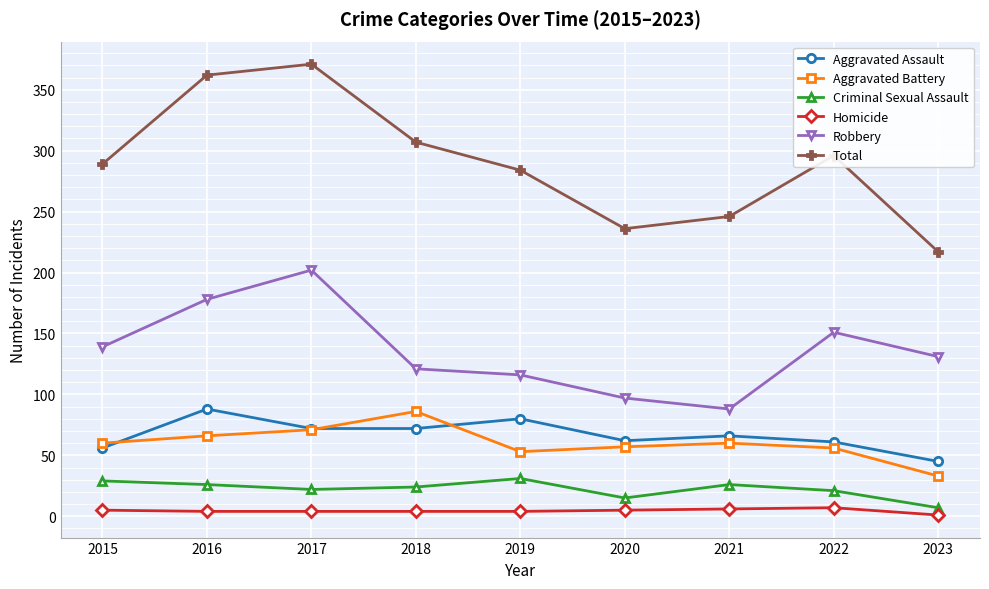

What is the greatest value displayed?

371